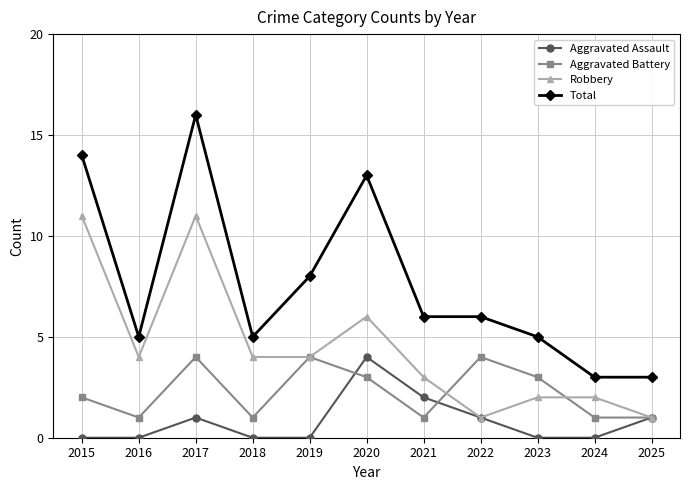

What is the total value across all series at 2015?

27